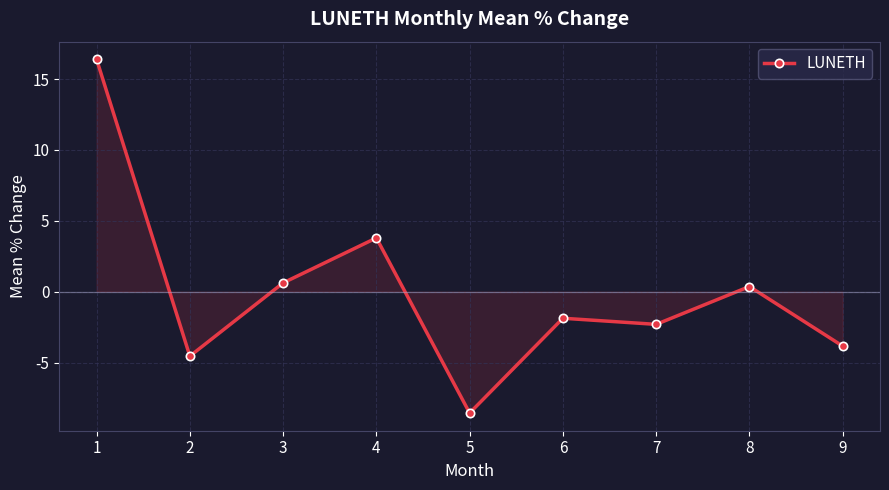

At which category does the data reach its first local peak?

4